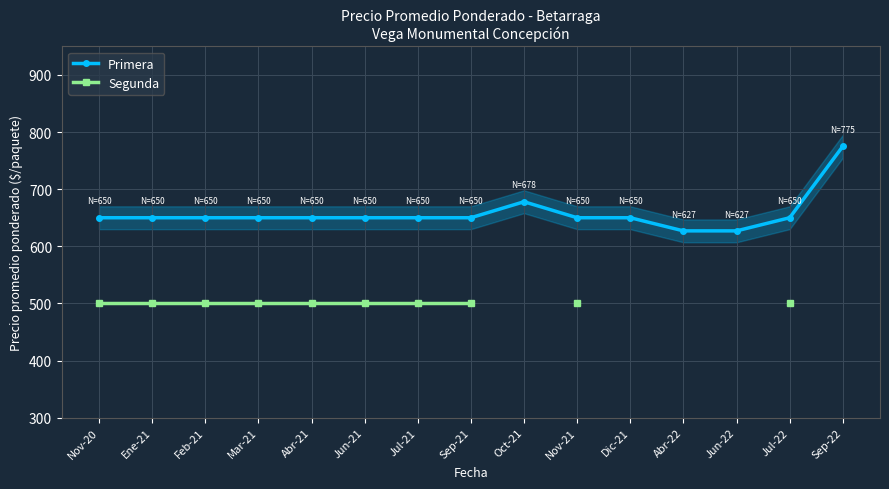

How many data points does each series have?

15